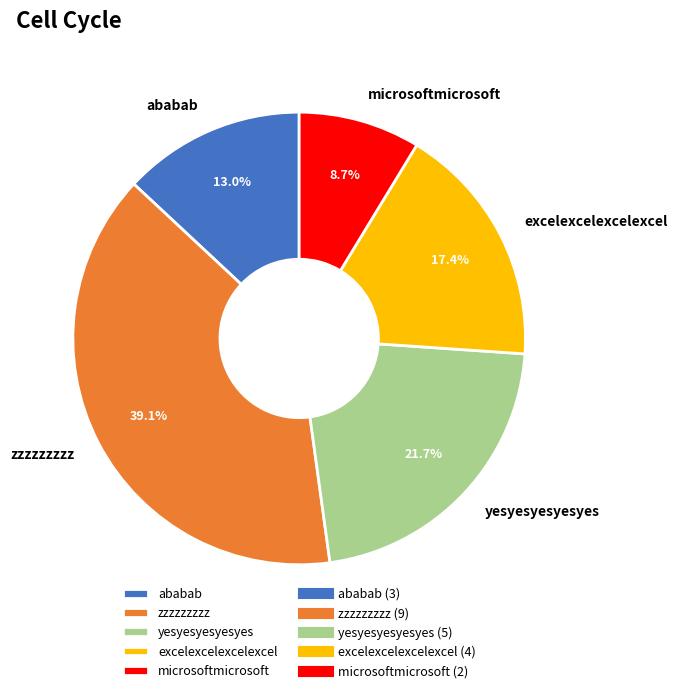

How much of the chart is everything except zzzzzzzzz?

60.9%